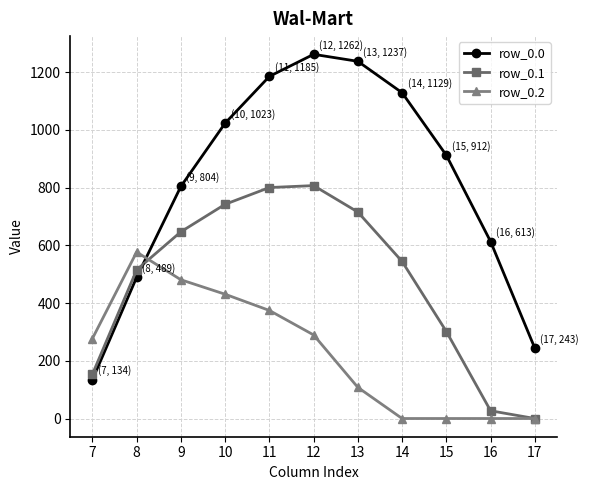

Which series ends up on top after the final intersection of row_0.0 and row_0.2?

row_0.0